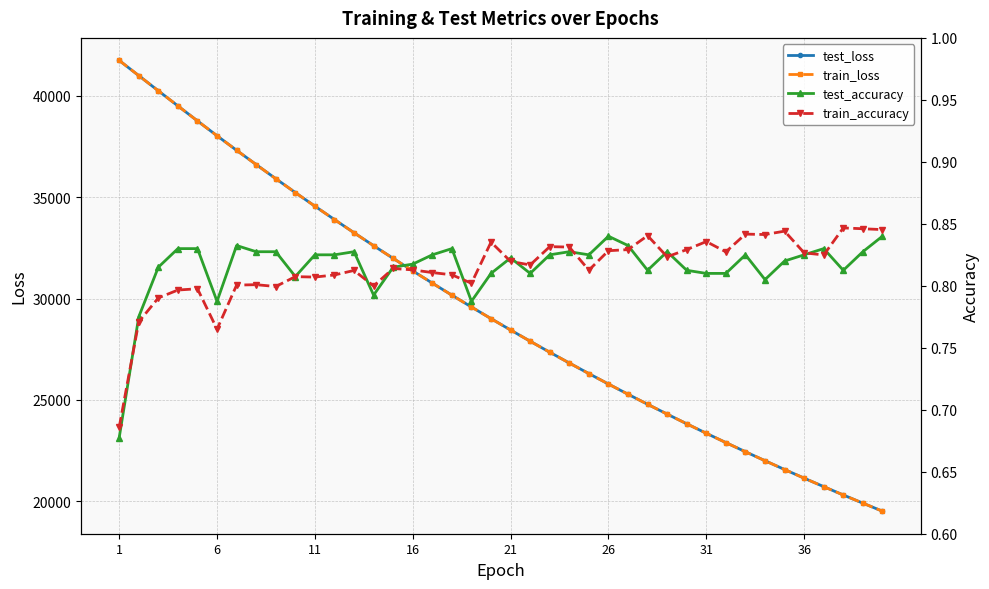

What is the highest value of the test_loss series?

41752.8